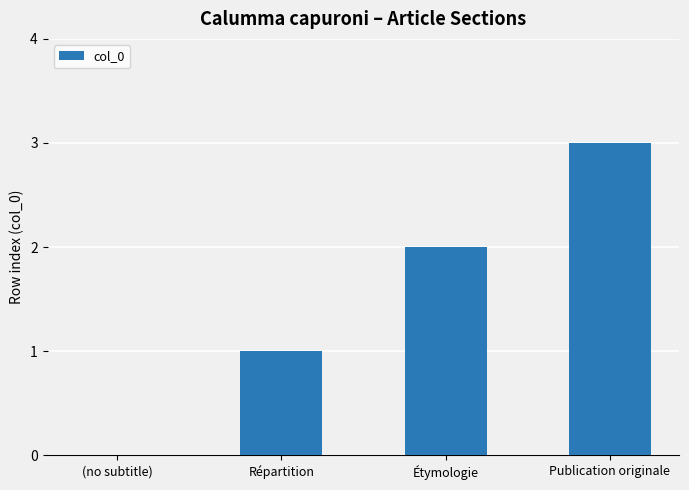

What is the sum of all values?

6